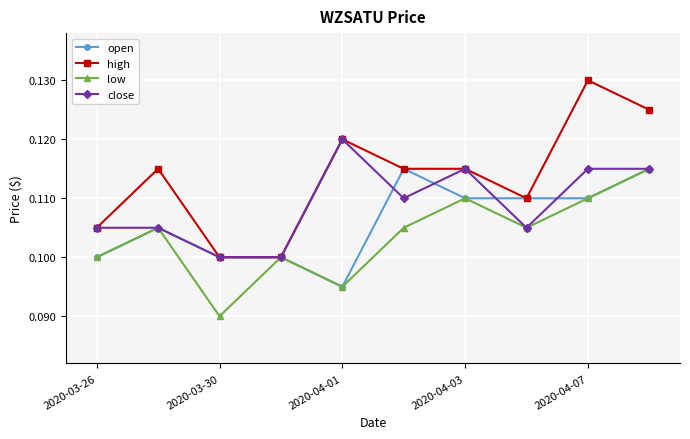

At how many categories does at least one series exceed 0?

10